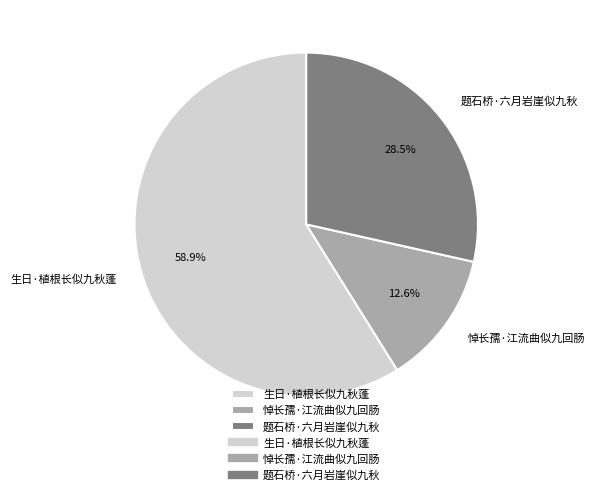

To the nearest percent, what is the combined percentage of 生日·植根长似九秋蓬 and 题石桥·六月岩崖似九秋?

87%